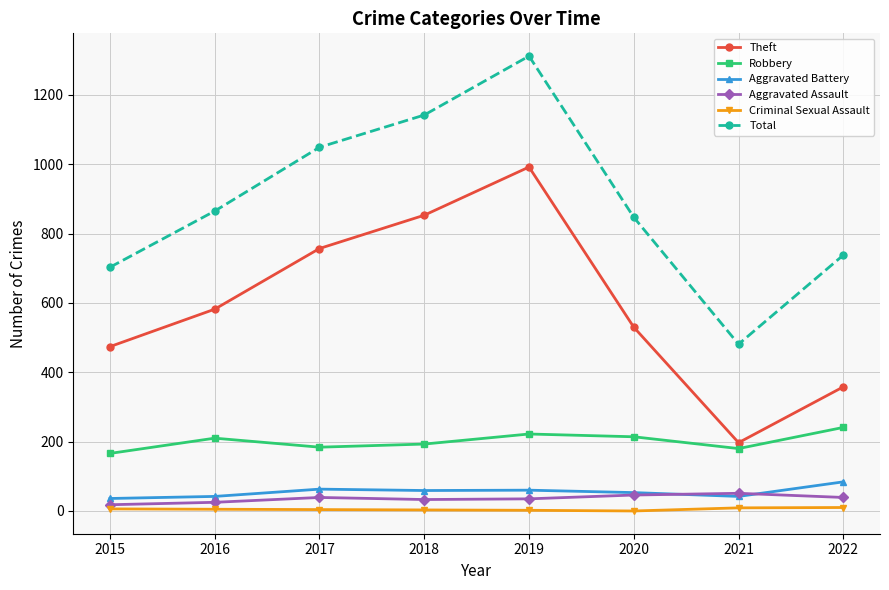

Where is the first local minimum for Theft?

2021